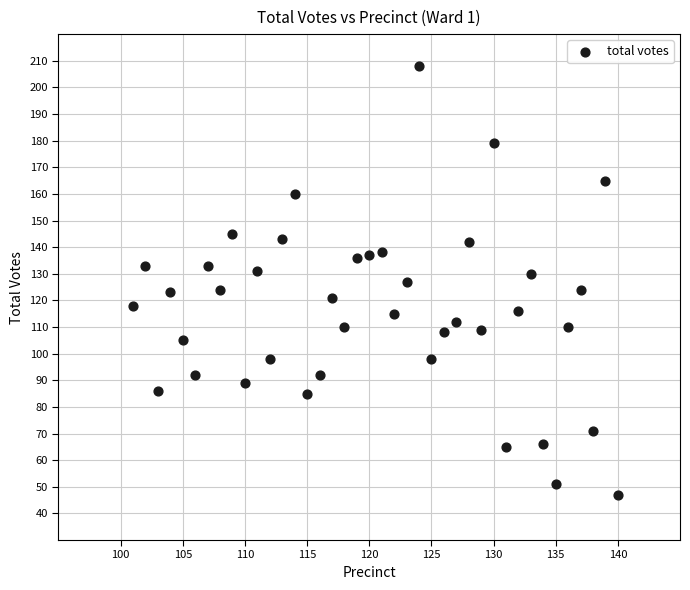

What is the range of Y values (max minus min)?

161